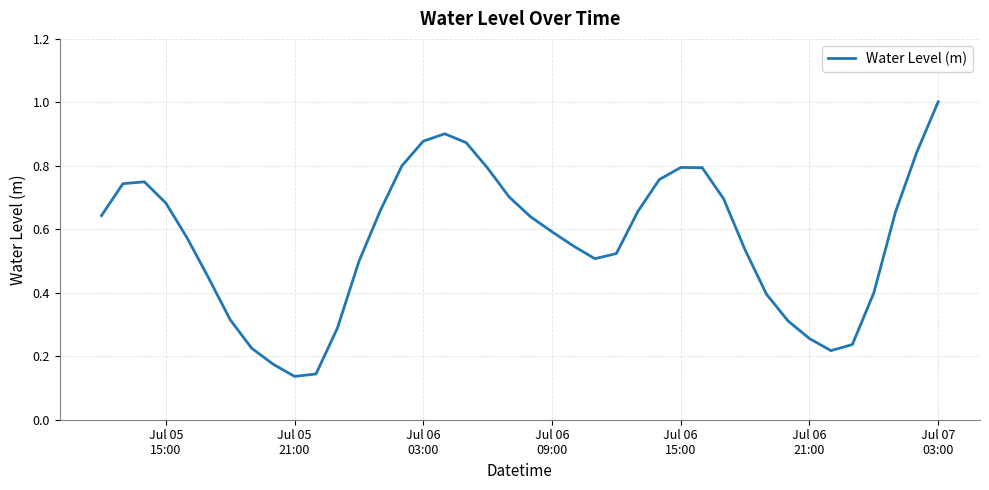

What is the greatest value displayed?

1.0